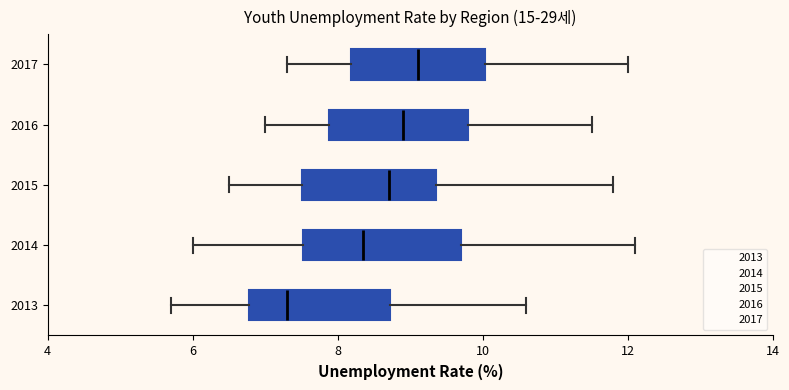

Where is the right edge of the box at y = 2015 on the x-axis? The values are not printed on the chart, so give them approximately, as read against the axis.

9.4